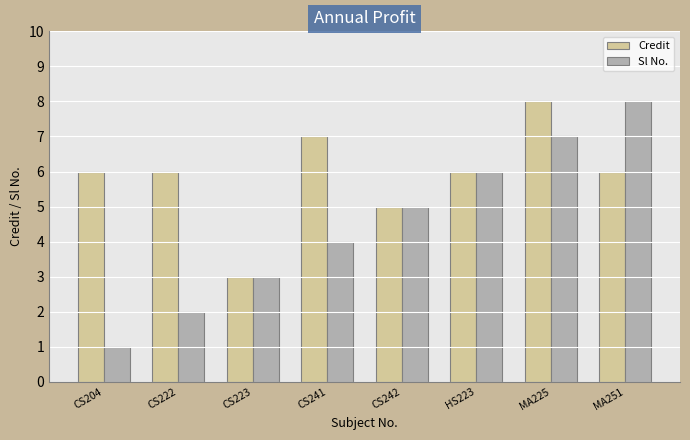

What is the label of the 6th bar from the left?

HS223